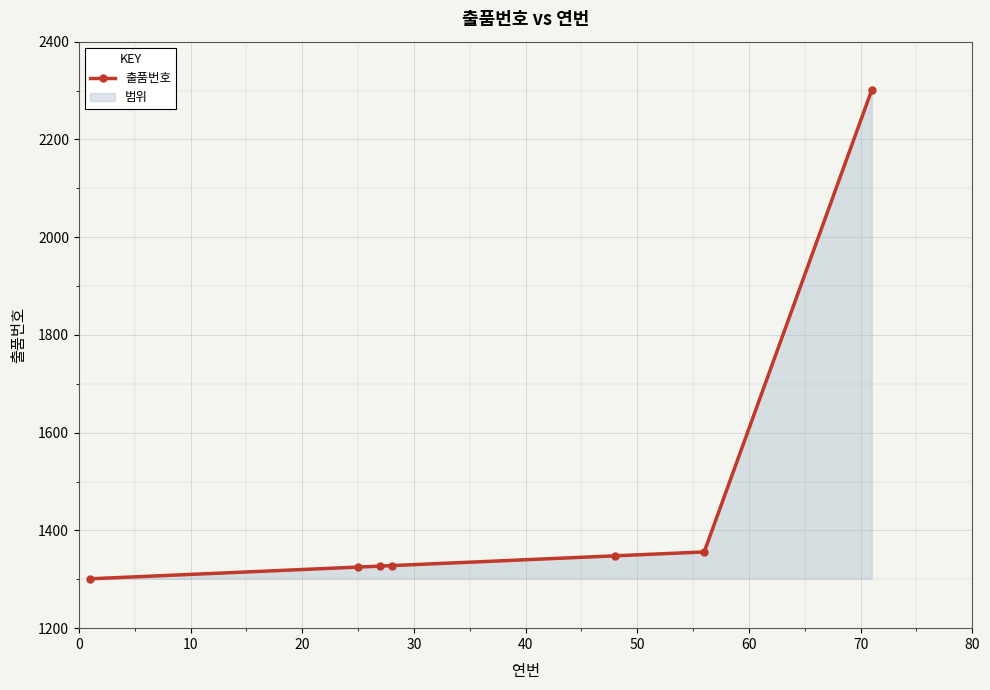

What is the value of the 6th point from the left?

1356